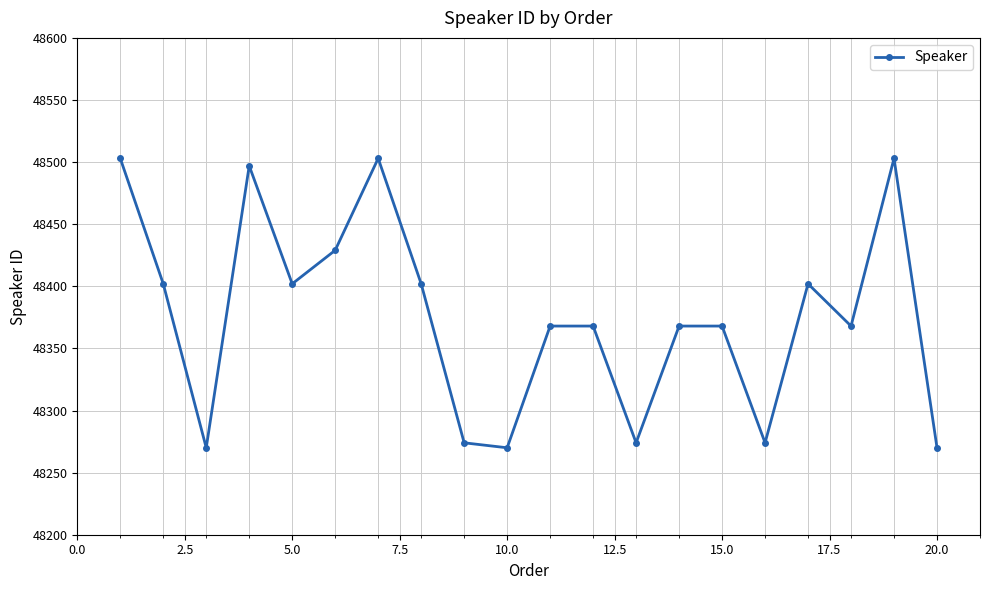

What is the sum of all values?

967515